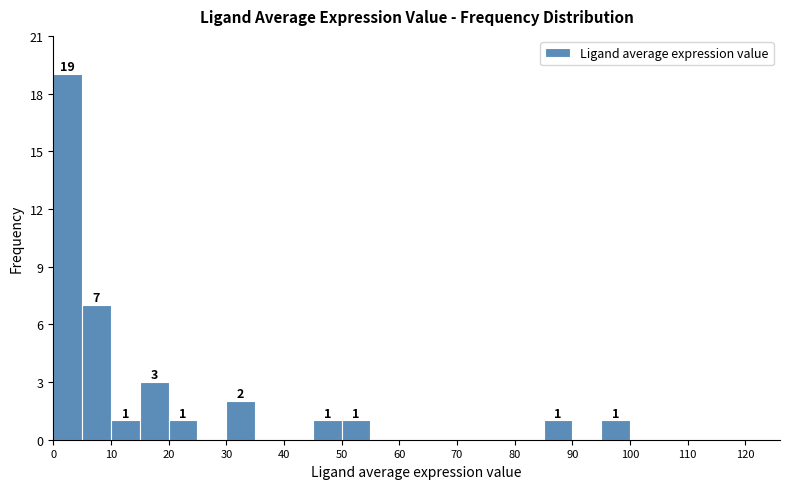

Which range on the x-axis has the tallest bar?

0 to 5